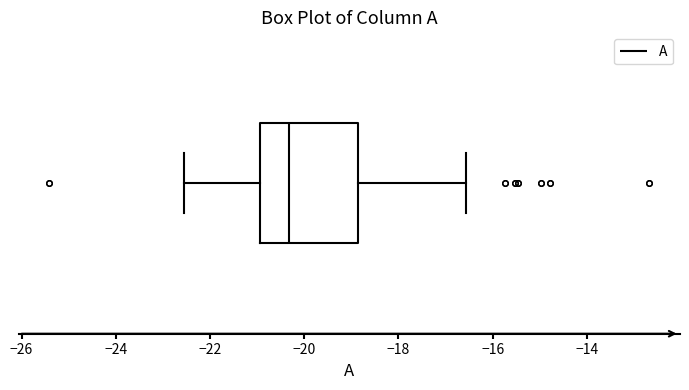

Transcribe this box plot: give where the median line is, the range the box spans, and where the two whiskers end, as read against the x-axis. The values are not printed on the chart, so give them approximately, as read against the axis.

median -20.4, box -21.0 to -18.8, whiskers -22.6 to -16.6